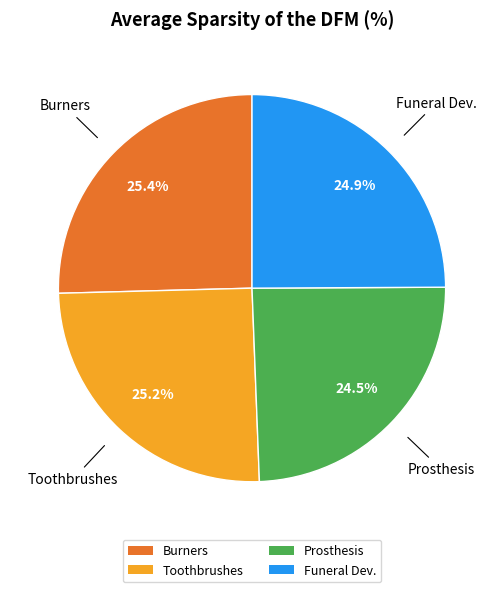

Is Funeral Dev. the majority of the pie?

No